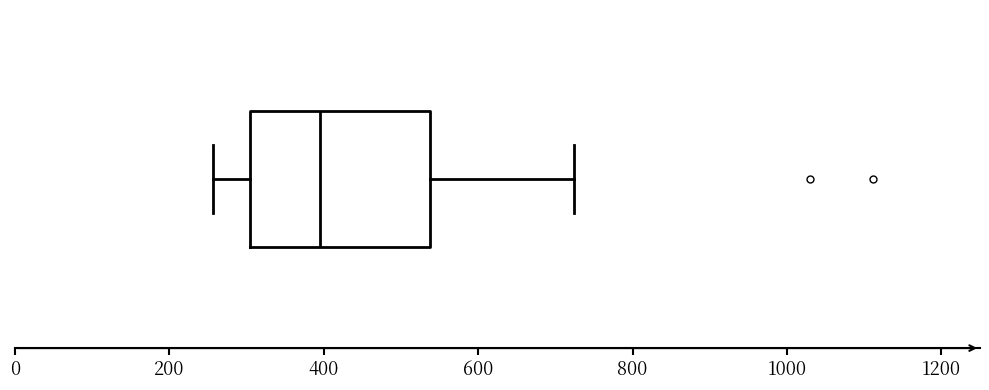

Where does the right whisker of the box end on the x-axis? The values are not printed on the chart, so give them approximately, as read against the axis.

720